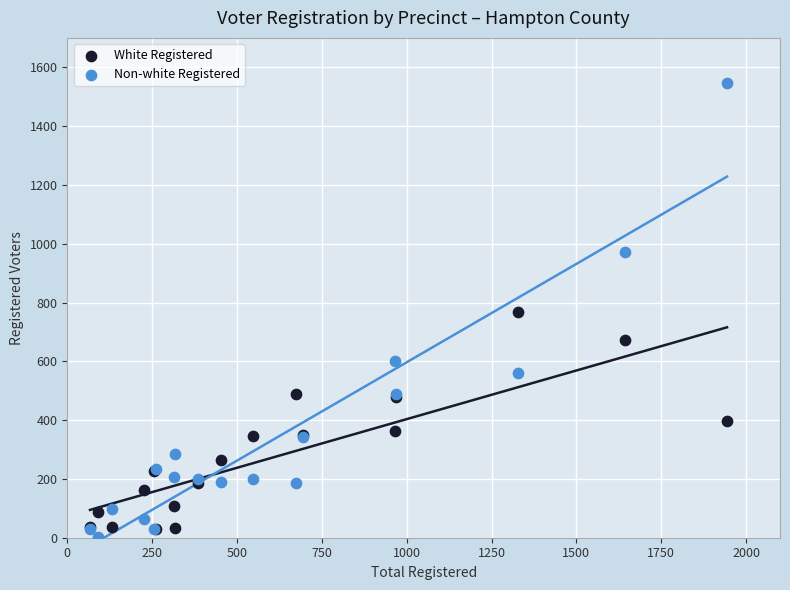

What are all the series names shown in the legend?

White Registered, Non-white Registered